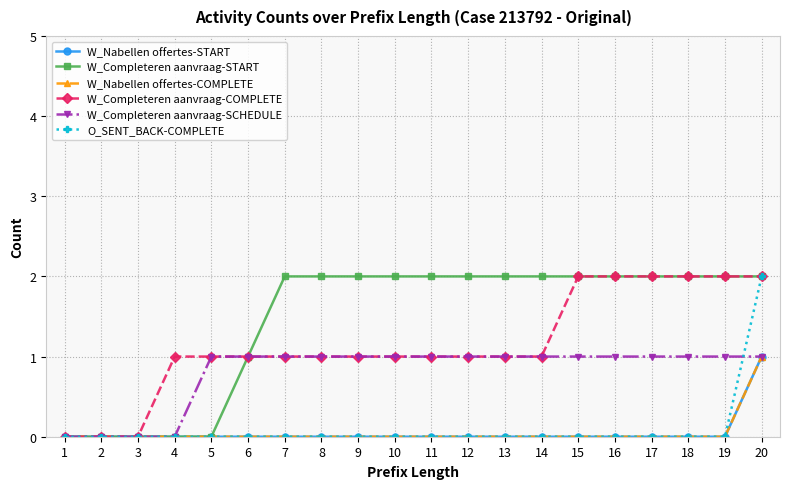

Does the chart have visible grid lines?

Yes